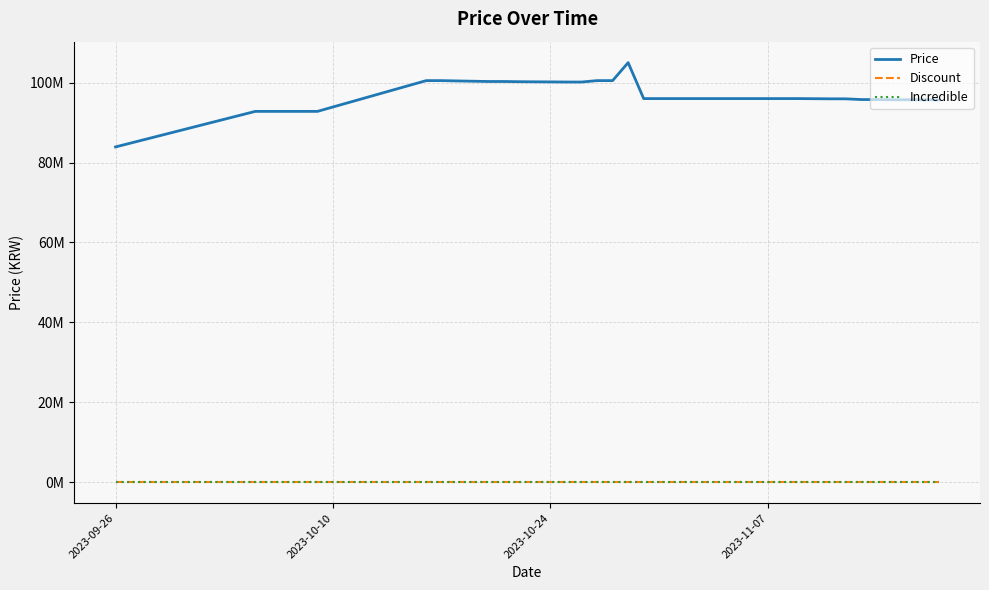

Does the chart display data point markers on the line(s)?

No